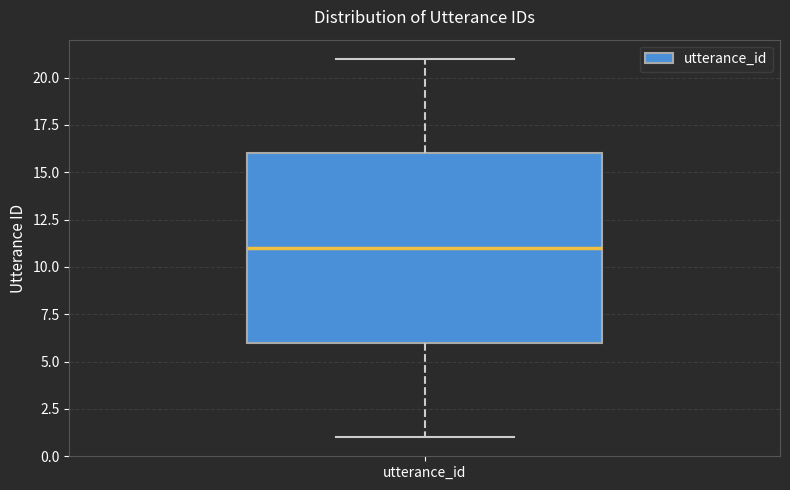

Where does the median line of the box for utterance_id sit on the y-axis? The values are not printed on the chart, so give them approximately, as read against the axis.

11